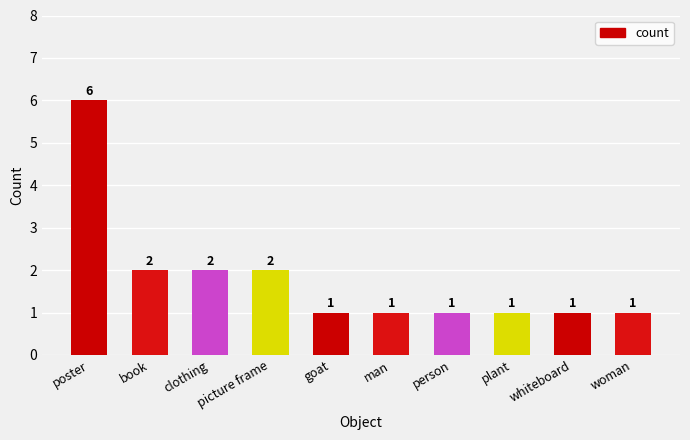

Reading left to right, transcribe all the data shown in this chart.

6	2	2	2	1	1	1	1	1	1